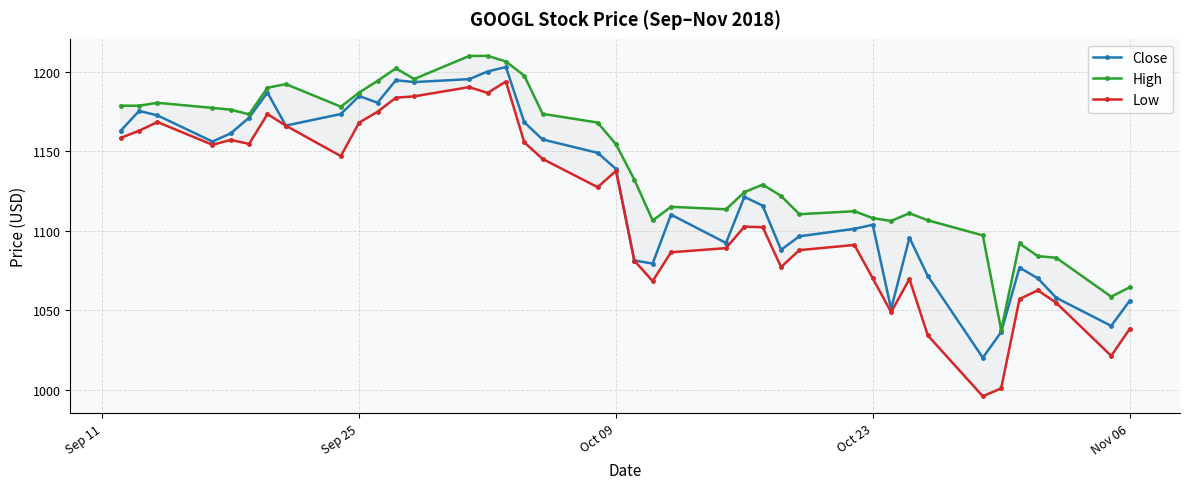

What is the minimum value for Close?

1020.1